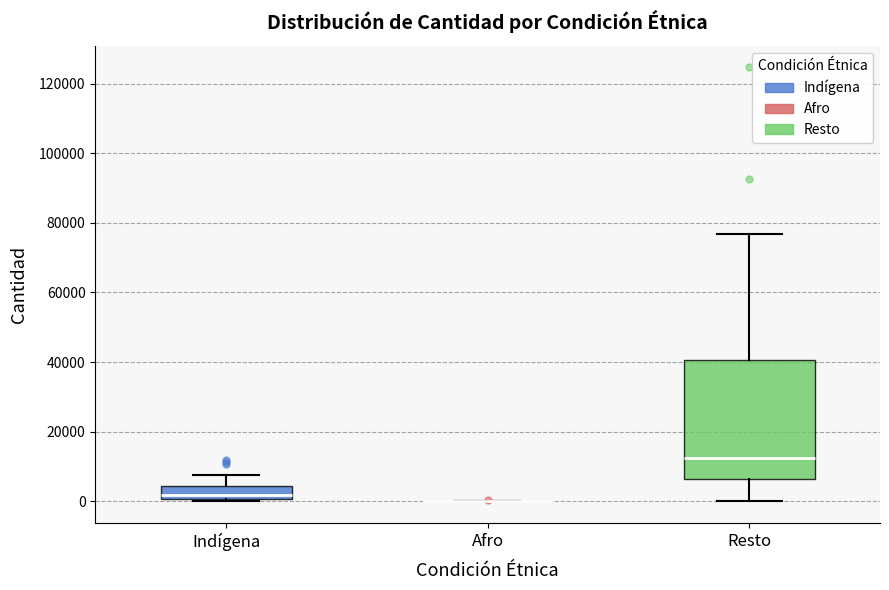

Which box is the tallest, from its lower edge to its upper edge?

Resto